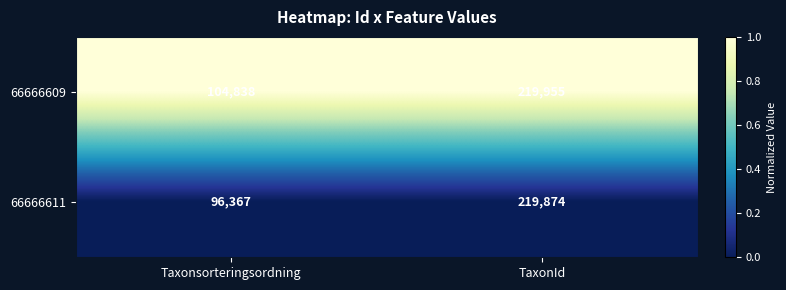

List the series in order of their peak value, lowest first.

66666611, 66666609